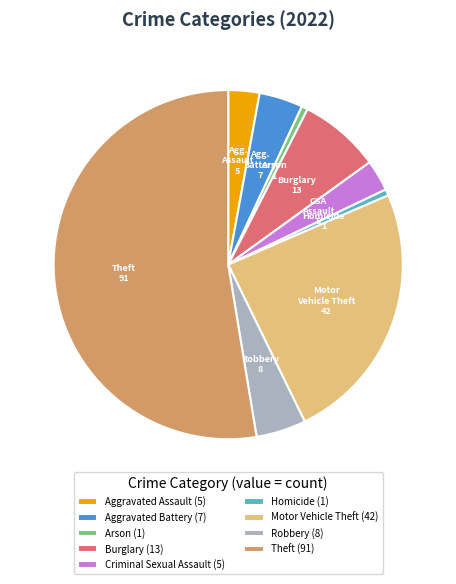

Is Theft (91) the majority of the pie?

Yes